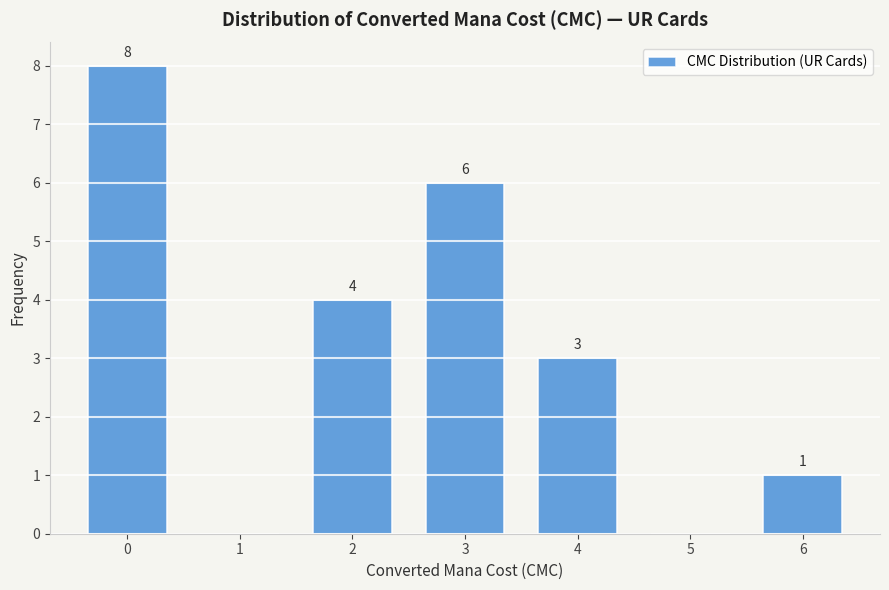

Reading left to right, transcribe all the data shown in this chart.

0=8	1=0	2=4	3=6	4=3	5=0	6=1